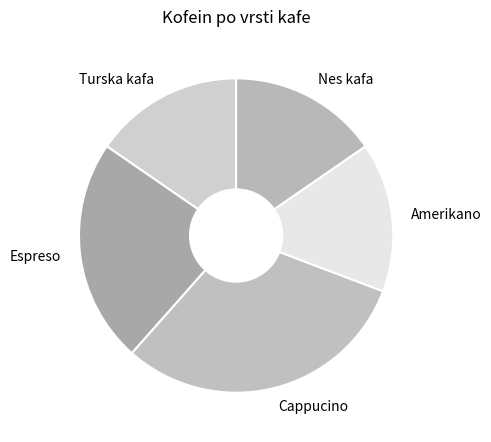

Which slice is the largest?

Cappucino